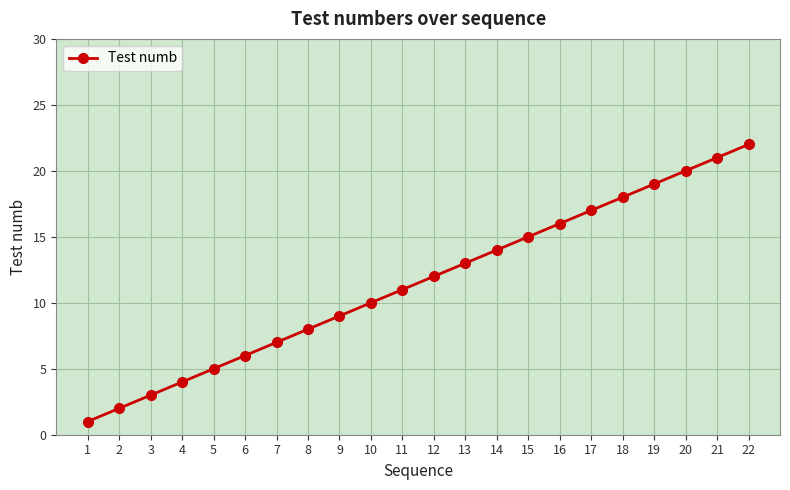

Where is the data nearest to the value 11?

11